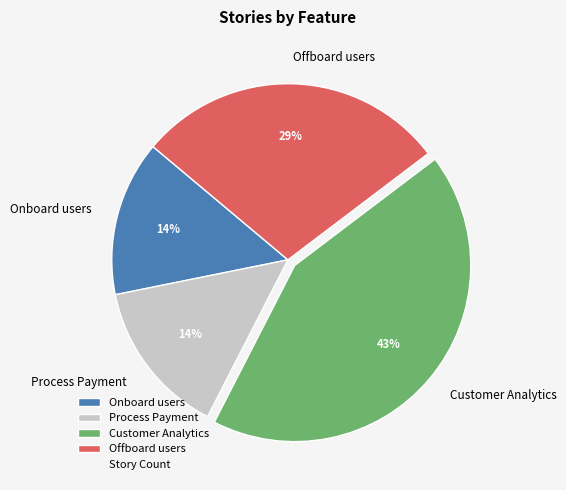

Does Onboard users represent more than half of the total?

No